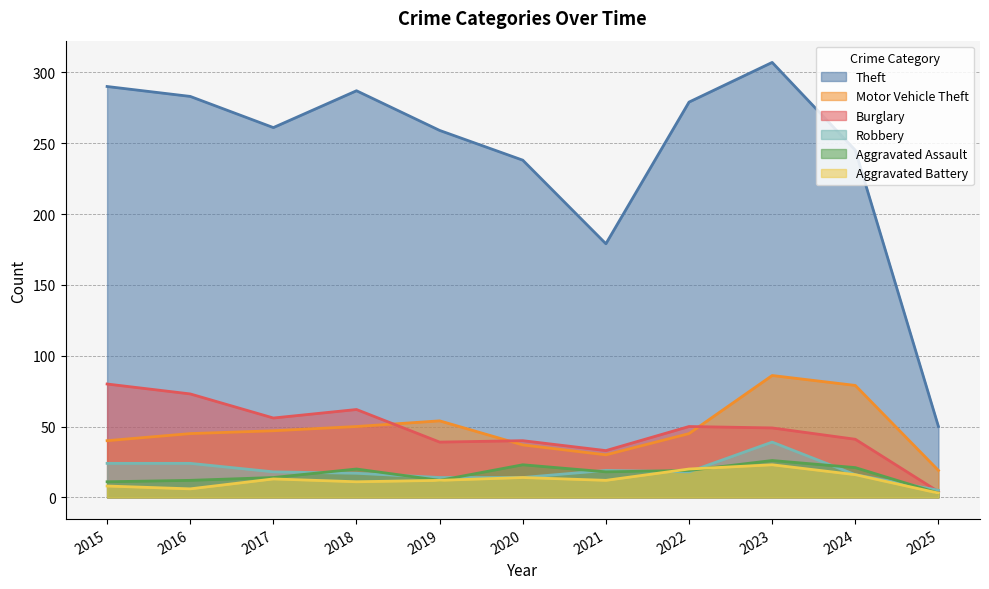

What is the highest value of the Robbery series?

39